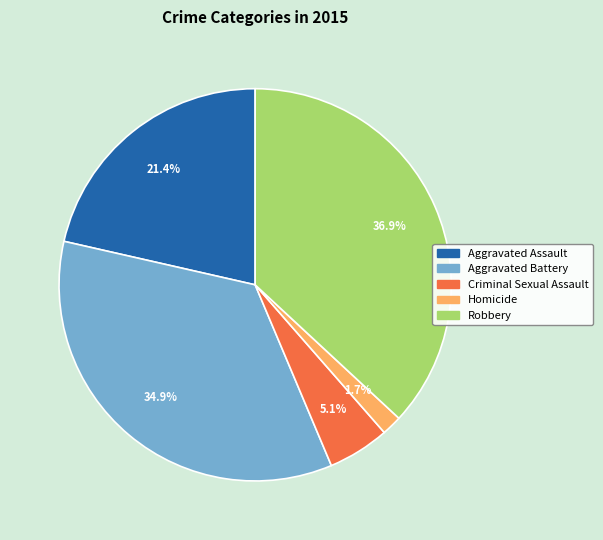

What is the smallest slice in the pie chart?

Homicide